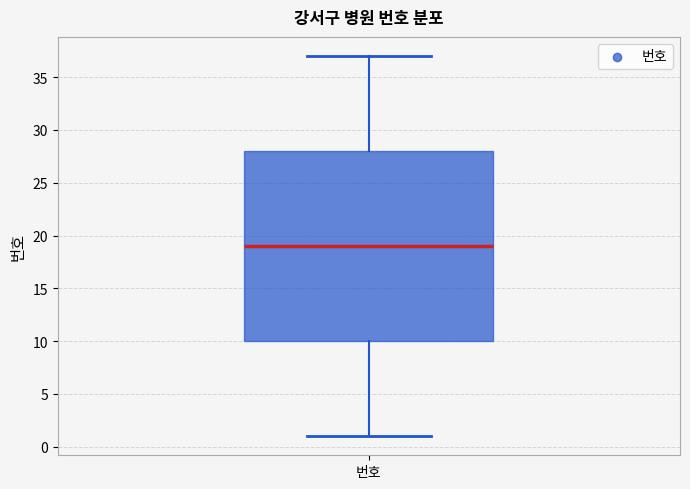

Transcribe this box plot: give where the median line is, the range the box spans, and where the two whiskers end, as read against the y-axis. The values are not printed on the chart, so give them approximately, as read against the axis.

median 19, box 10 to 28, whiskers 1 to 37